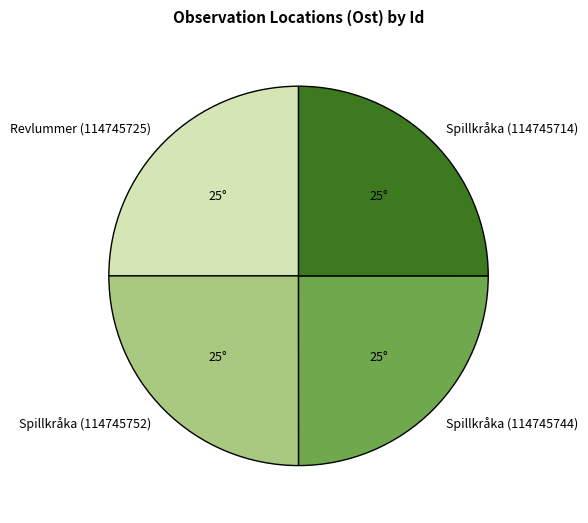

Does any single category account for the majority?

No